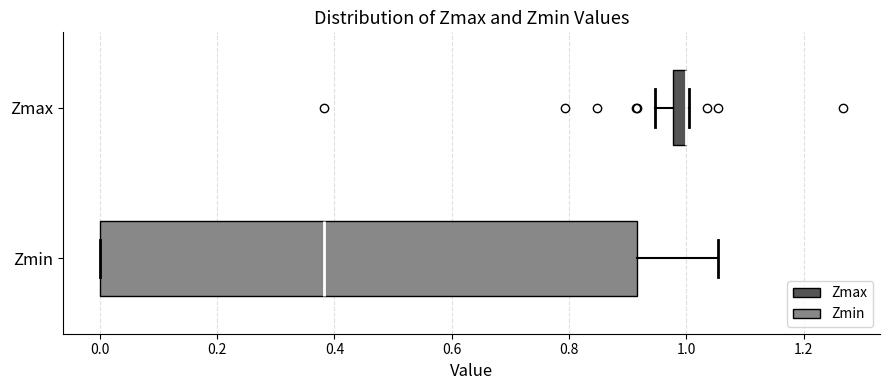

Which box is the widest, from its left edge to its right edge?

Zmin